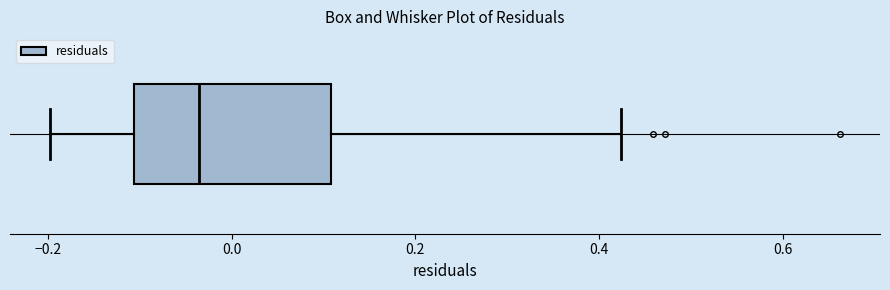

Read this box plot against the x-axis: the position of the median line, the range covered by the box, and the ends of both whiskers. The values are not printed on the chart, so give them approximately, as read against the axis.

median -0.04, box -0.10 to 0.10, whiskers -0.20 to 0.42